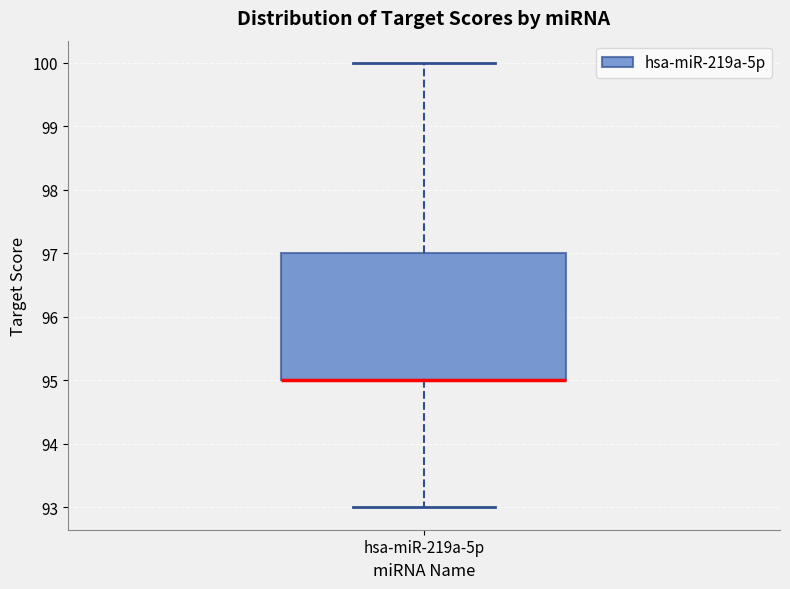

Read this box plot against the y-axis: the position of the median line, the range covered by the box, and the ends of both whiskers. The values are not printed on the chart, so give them approximately, as read against the axis.

median 95 (drawn on the box's lower edge), box 95 to 97, whiskers 93 to 100